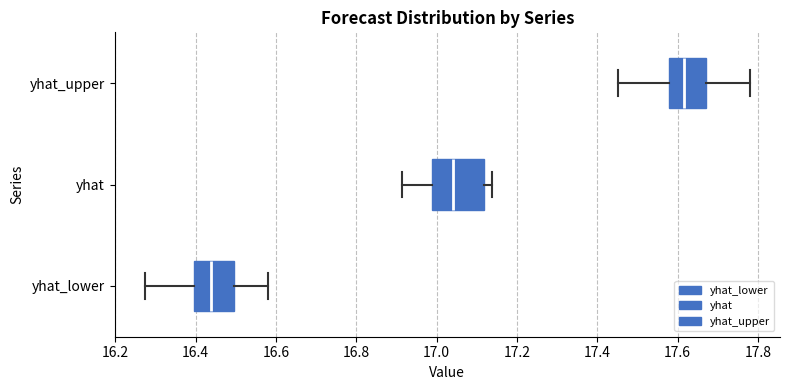

Which box is the widest, from its left edge to its right edge?

yhat